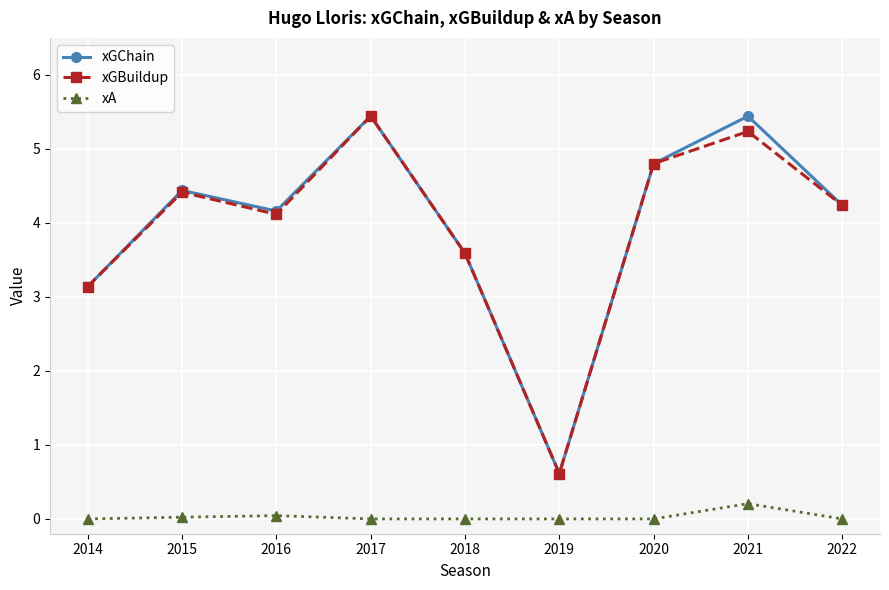

At which category does xGBuildup reach its first local peak?

2015